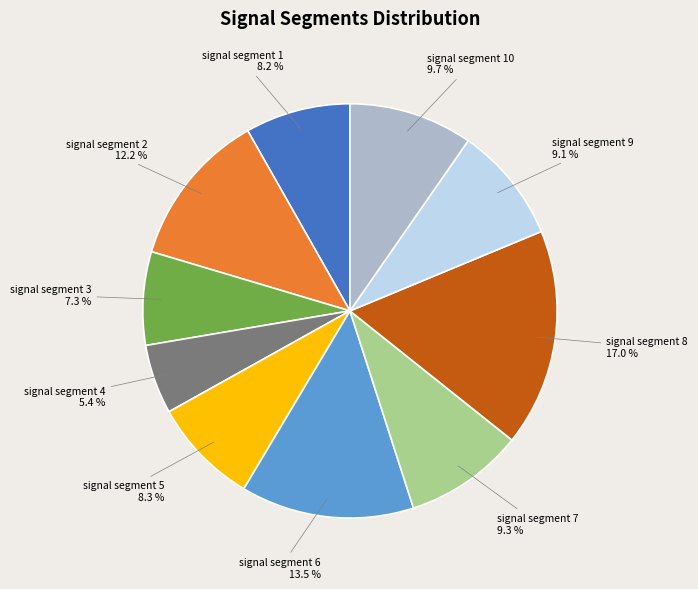

What percentage do signal segment 3 and signal segment 5 together represent?

15.6%